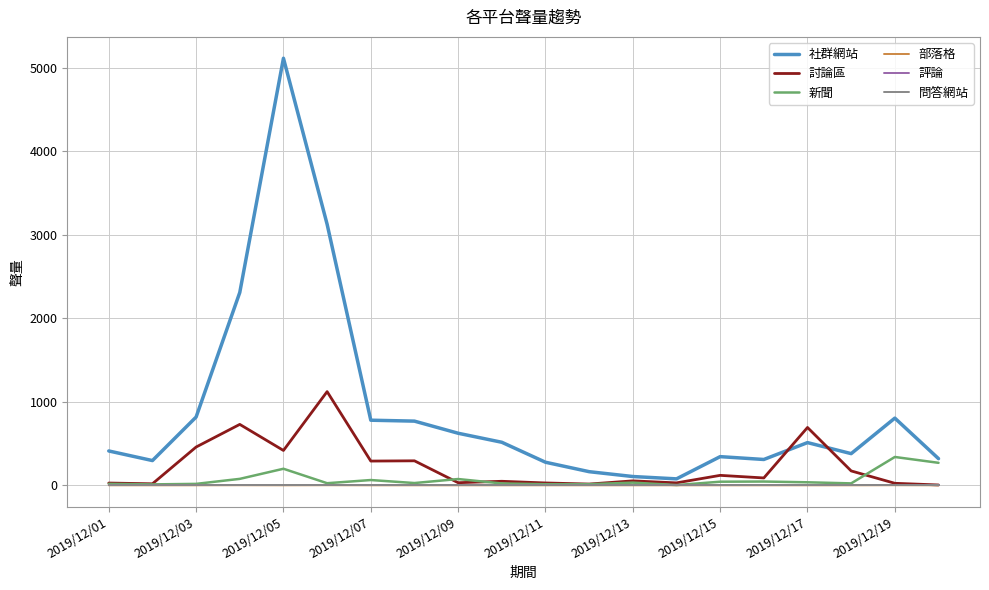

Does the chart display data point markers on the line(s)?

No